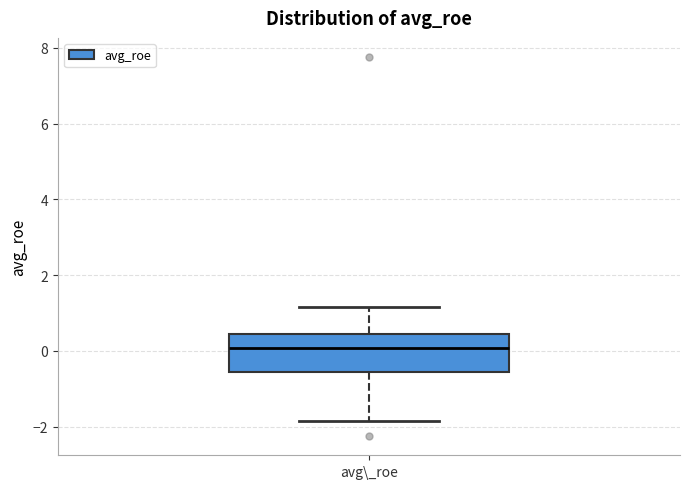

Transcribe this box plot: give where the median line is, the range the box spans, and where the two whiskers end, as read against the y-axis. The values are not printed on the chart, so give them approximately, as read against the axis.

median 0.0, box -0.6 to 0.4, whiskers -1.8 to 1.2